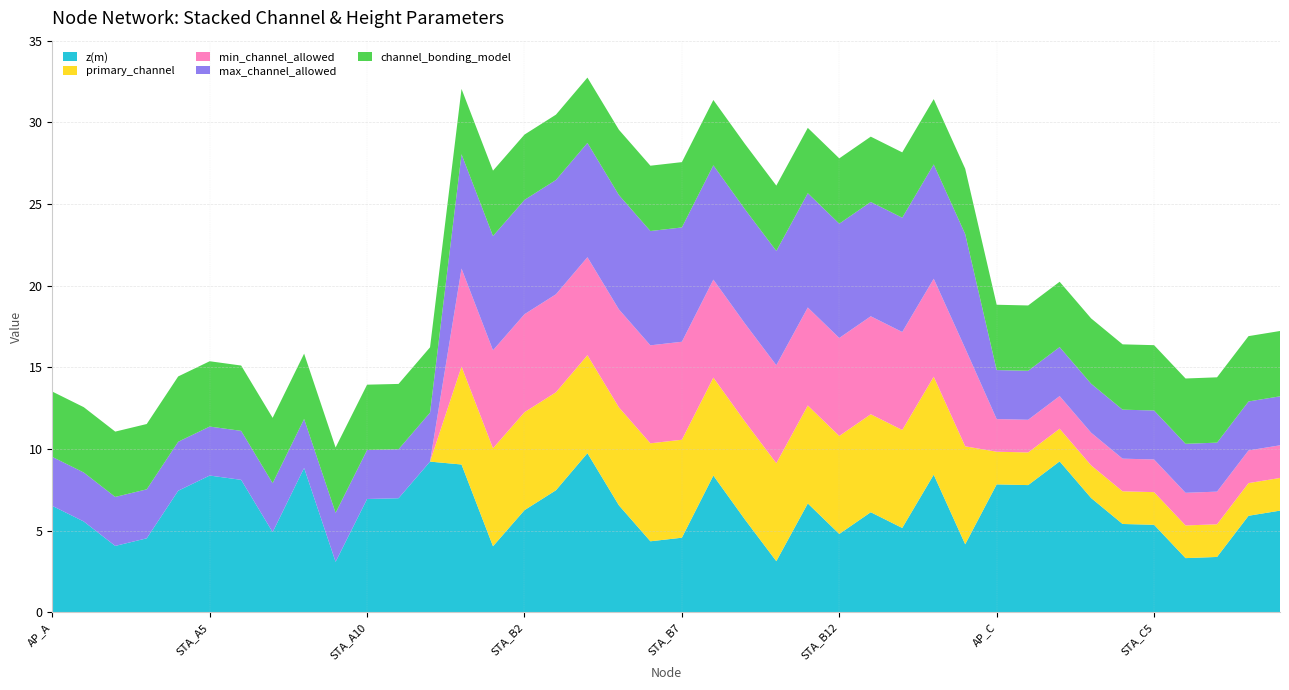

Reading left to right, list all the values displayed in this chart.

z(m): AP_A=6.5	STA_A1=5.6	STA_A2=4.1	STA_A3=4.5	STA_A4=7.4	STA_A5=8.4	STA_A6=8.1	STA_A7=4.9	STA_A8=8.8	STA_A9=3.1	STA_A10=6.9	STA_A11=7.0	STA_A12=9.2	AP_B=9.0	STA_B1=4.0	STA_B2=6.2	STA_B3=7.5	STA_B4=9.7	STA_B5=6.5	STA_B6=4.3	STA_B7=4.6	STA_B8=8.4	STA_B9=5.7	STA_B10=3.1	STA_B11=6.7	STA_B12=4.8	STA_B13=6.1	STA_B14=5.2	STA_B15=8.4	STA_B16=4.2	AP_C=7.8	STA_C1=7.8	STA_C2=9.2	STA_C3=7.0	STA_C4=5.4	STA_C5=5.4	STA_C6=3.3	STA_C7=3.4	STA_C8=5.9	STA_C9=6.2
primary_channel: AP_A=0.0	STA_A1=0.0	STA_A2=0.0	STA_A3=0.0	STA_A4=0.0	STA_A5=0.0	STA_A6=0.0	STA_A7=0.0	STA_A8=0.0	STA_A9=0.0	STA_A10=0.0	STA_A11=0.0	STA_A12=0.0	AP_B=6.0	STA_B1=6.0	STA_B2=6.0	STA_B3=6.0	STA_B4=6.0	STA_B5=6.0	STA_B6=6.0	STA_B7=6.0	STA_B8=6.0	STA_B9=6.0	STA_B10=6.0	STA_B11=6.0	STA_B12=6.0	STA_B13=6.0	STA_B14=6.0	STA_B15=6.0	STA_B16=6.0	AP_C=2.0	STA_C1=2.0	STA_C2=2.0	STA_C3=2.0	STA_C4=2.0	STA_C5=2.0	STA_C6=2.0	STA_C7=2.0	STA_C8=2.0	STA_C9=2.0
min_channel_allowed: AP_A=0.0	STA_A1=0.0	STA_A2=0.0	STA_A3=0.0	STA_A4=0.0	STA_A5=0.0	STA_A6=0.0	STA_A7=0.0	STA_A8=0.0	STA_A9=0.0	STA_A10=0.0	STA_A11=0.0	STA_A12=0.0	AP_B=6.0	STA_B1=6.0	STA_B2=6.0	STA_B3=6.0	STA_B4=6.0	STA_B5=6.0	STA_B6=6.0	STA_B7=6.0	STA_B8=6.0	STA_B9=6.0	STA_B10=6.0	STA_B11=6.0	STA_B12=6.0	STA_B13=6.0	STA_B14=6.0	STA_B15=6.0	STA_B16=6.0	AP_C=2.0	STA_C1=2.0	STA_C2=2.0	STA_C3=2.0	STA_C4=2.0	STA_C5=2.0	STA_C6=2.0	STA_C7=2.0	STA_C8=2.0	STA_C9=2.0
max_channel_allowed: AP_A=3.0	STA_A1=3.0	STA_A2=3.0	STA_A3=3.0	STA_A4=3.0	STA_A5=3.0	STA_A6=3.0	STA_A7=3.0	STA_A8=3.0	STA_A9=3.0	STA_A10=3.0	STA_A11=3.0	STA_A12=3.0	AP_B=7.0	STA_B1=7.0	STA_B2=7.0	STA_B3=7.0	STA_B4=7.0	STA_B5=7.0	STA_B6=7.0	STA_B7=7.0	STA_B8=7.0	STA_B9=7.0	STA_B10=7.0	STA_B11=7.0	STA_B12=7.0	STA_B13=7.0	STA_B14=7.0	STA_B15=7.0	STA_B16=7.0	AP_C=3.0	STA_C1=3.0	STA_C2=3.0	STA_C3=3.0	STA_C4=3.0	STA_C5=3.0	STA_C6=3.0	STA_C7=3.0	STA_C8=3.0	STA_C9=3.0
channel_bonding_model: AP_A=4.0	STA_A1=4.0	STA_A2=4.0	STA_A3=4.0	STA_A4=4.0	STA_A5=4.0	STA_A6=4.0	STA_A7=4.0	STA_A8=4.0	STA_A9=4.0	STA_A10=4.0	STA_A11=4.0	STA_A12=4.0	AP_B=4.0	STA_B1=4.0	STA_B2=4.0	STA_B3=4.0	STA_B4=4.0	STA_B5=4.0	STA_B6=4.0	STA_B7=4.0	STA_B8=4.0	STA_B9=4.0	STA_B10=4.0	STA_B11=4.0	STA_B12=4.0	STA_B13=4.0	STA_B14=4.0	STA_B15=4.0	STA_B16=4.0	AP_C=4.0	STA_C1=4.0	STA_C2=4.0	STA_C3=4.0	STA_C4=4.0	STA_C5=4.0	STA_C6=4.0	STA_C7=4.0	STA_C8=4.0	STA_C9=4.0